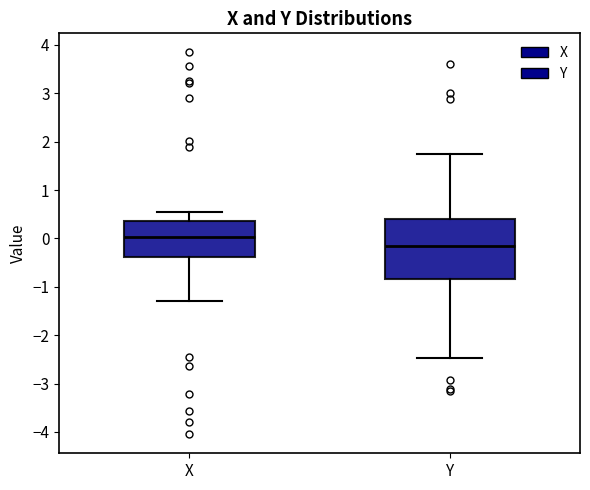

Reading left to right, transcribe this box plot: for each box, give where its median line is, the range the box spans, and where its two whiskers end, as read against the y-axis. The values are not printed on the chart, so give them approximately, as read against the axis.

X: median 0.0, box -0.4 to 0.4, whiskers -1.3 to 0.5
Y: median -0.2, box -0.8 to 0.4, whiskers -2.5 to 1.8